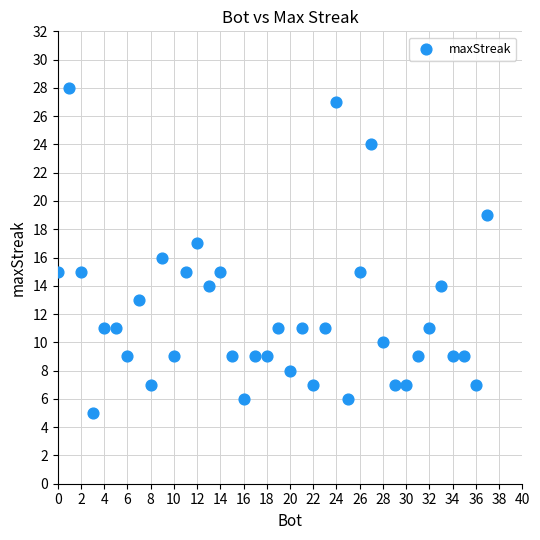

What is the range of X values (max minus min)?

37